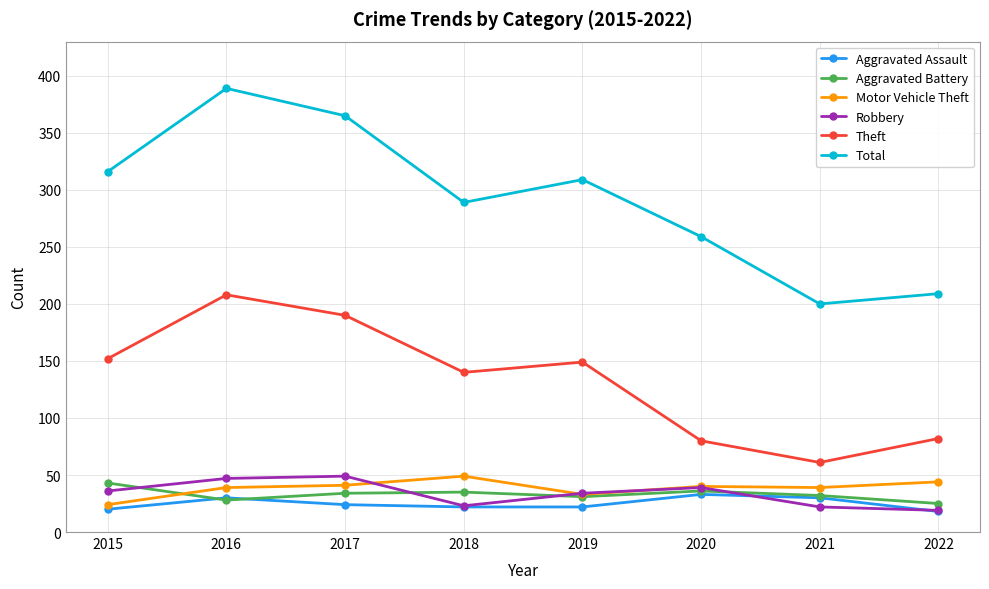

Is it true that Total equals 411 at 2019?

False